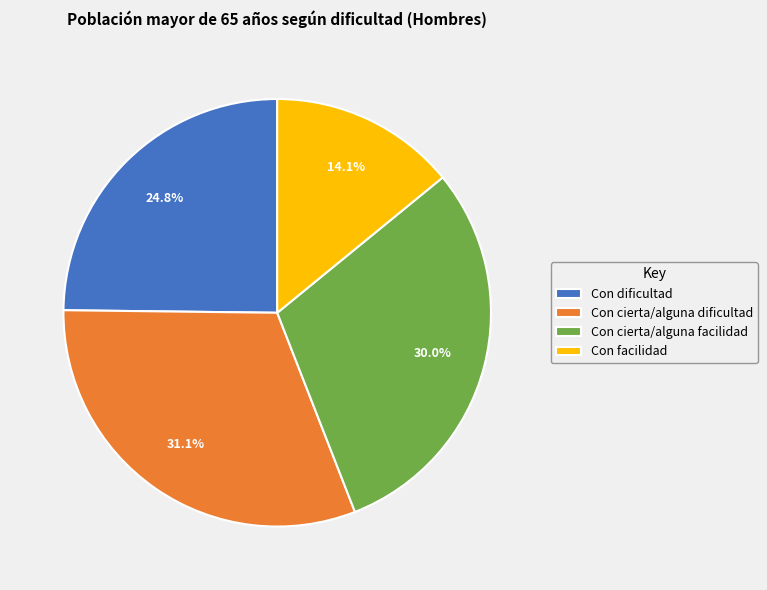

What is the largest slice in the pie chart?

Con cierta/alguna dificultad